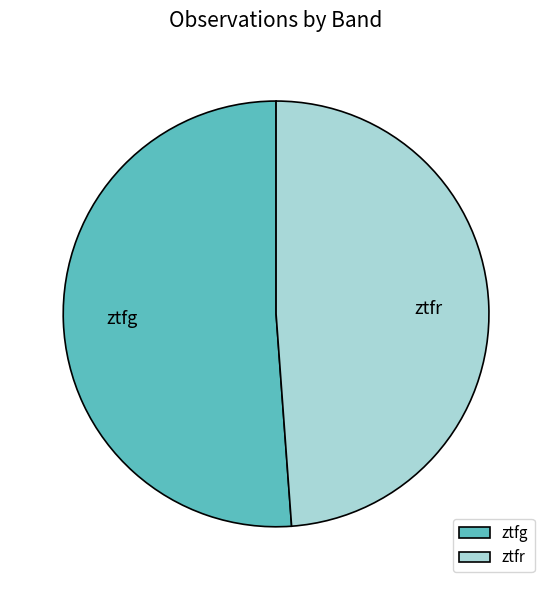

Approximately how many times larger is the value at ztfr compared to ztfg?

1.0